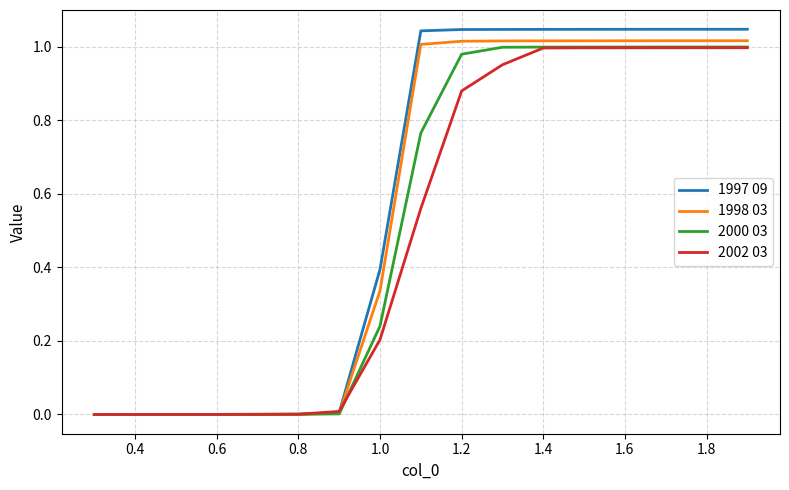

Which series has the widest spread of values?

1997 09